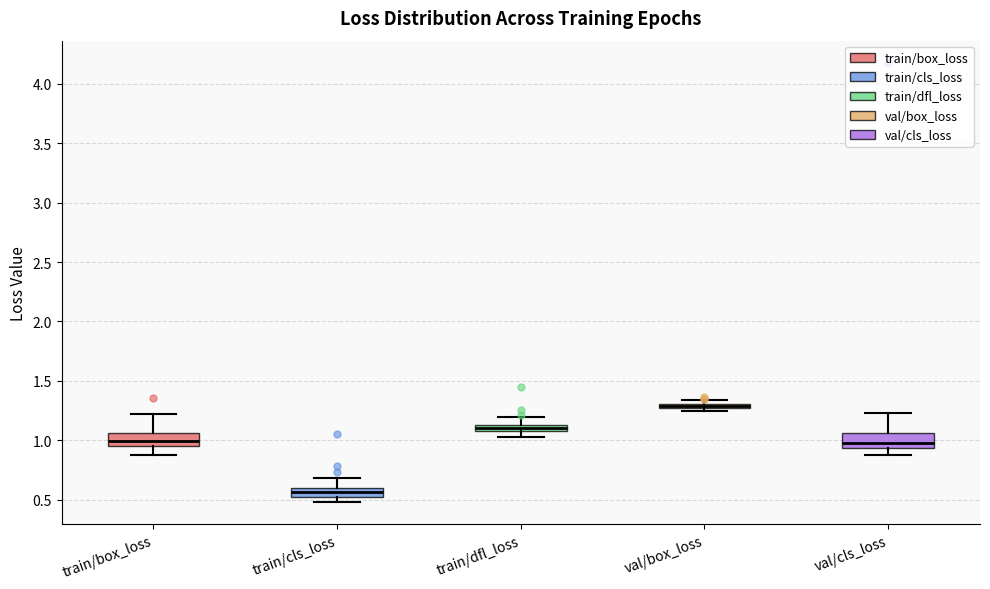

Where is the lower edge of the box for val/box_loss on the y-axis? The values are not printed on the chart, so give them approximately, as read against the axis.

1.25